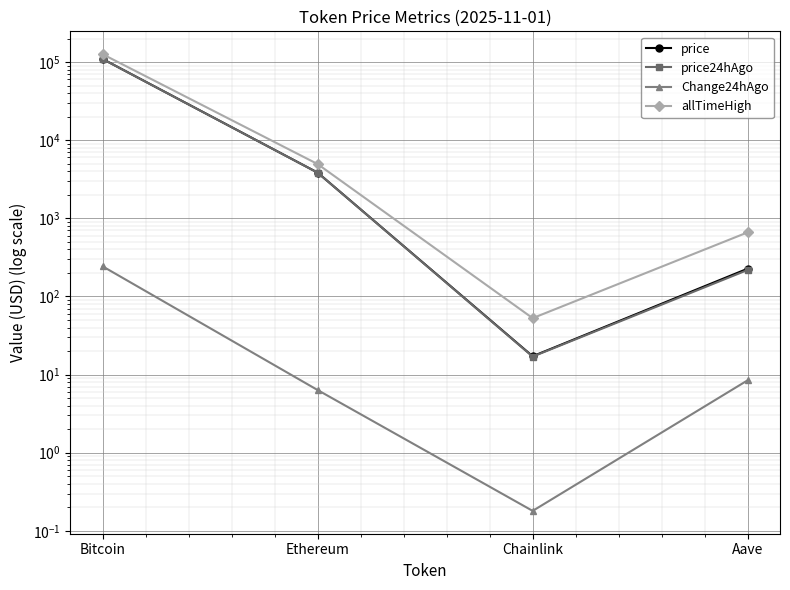

What is the minimum value shown in the chart?

0.2